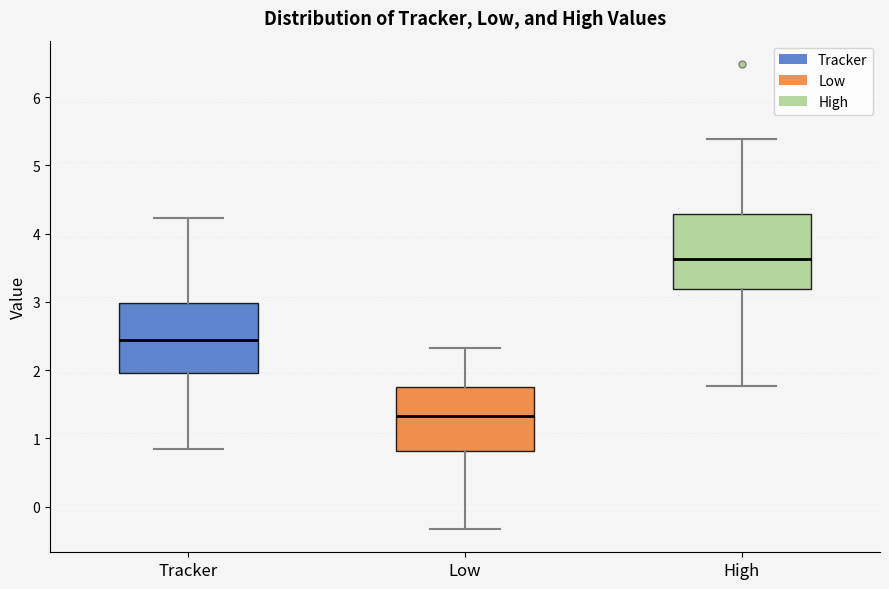

Reading left to right, read every box against the y-axis: the position of its median line, the range the box covers, and the ends of its whiskers. The values are not printed on the chart, so give them approximately, as read against the axis.

Tracker: median 2.4, box 2.0 to 3.0, whiskers 0.8 to 4.2
Low: median 1.3, box 0.8 to 1.8, whiskers -0.3 to 2.3
High: median 3.6, box 3.2 to 4.3, whiskers 1.8 to 5.4